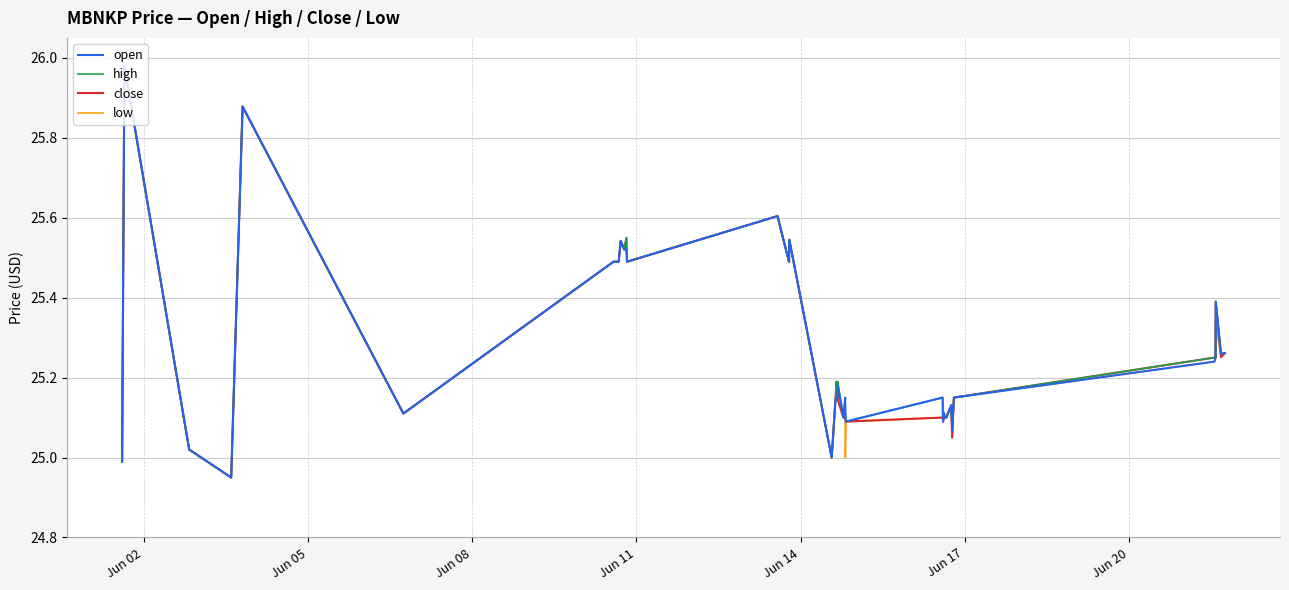

List the series in order of their peak value, lowest first.

open, high, close, low